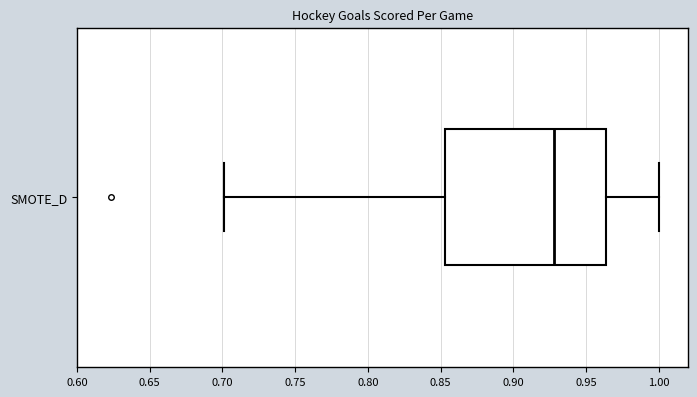

Where does the right whisker of the box for SMOTE_D end on the x-axis? The values are not printed on the chart, so give them approximately, as read against the axis.

1.000